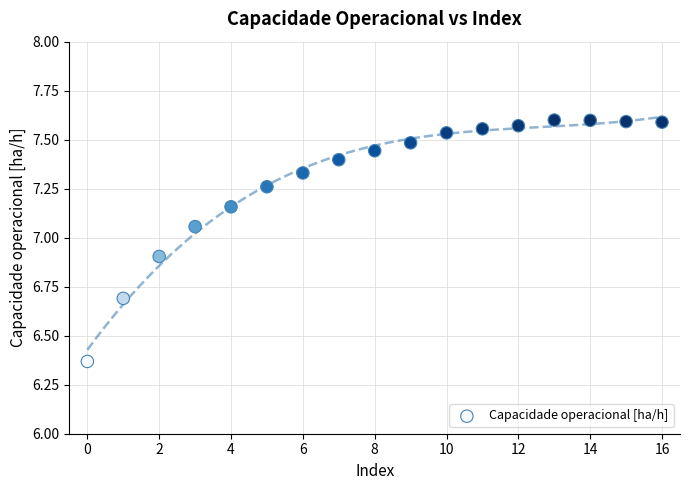

What is the range of Y values (max minus min)?

1.2